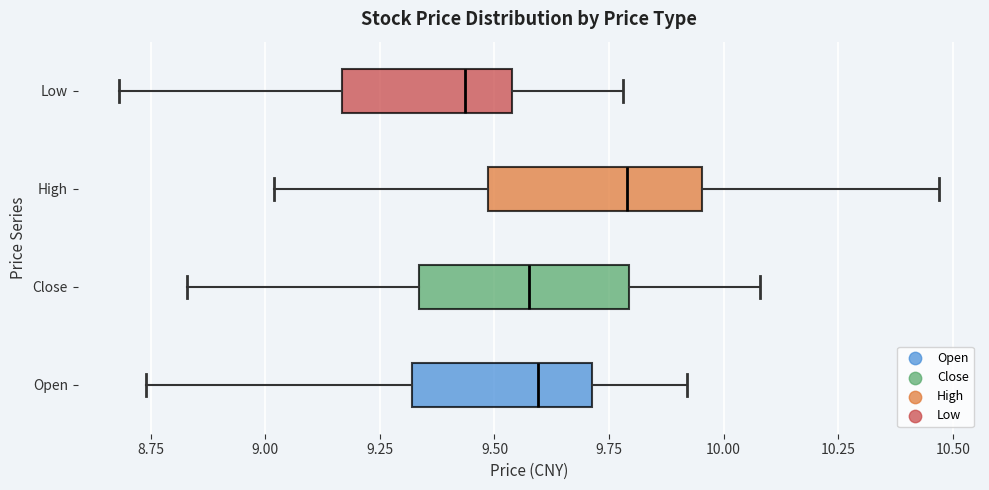

Reading bottom to top, transcribe this box plot: for each box, give where its median line is, the range the box spans, and where its two whiskers end, as read against the x-axis. The values are not printed on the chart, so give them approximately, as read against the axis.

Open: median 9.60, box 9.30 to 9.70, whiskers 8.75 to 9.90
Close: median 9.60, box 9.35 to 9.80, whiskers 8.85 to 10.10
High: median 9.80, box 9.50 to 9.95, whiskers 9.00 to 10.45
Low: median 9.45, box 9.15 to 9.55, whiskers 8.70 to 9.80